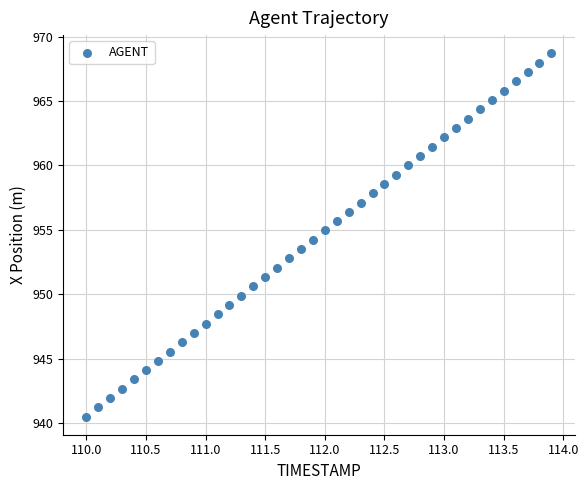

What is the range of X values (max minus min)?

3.9